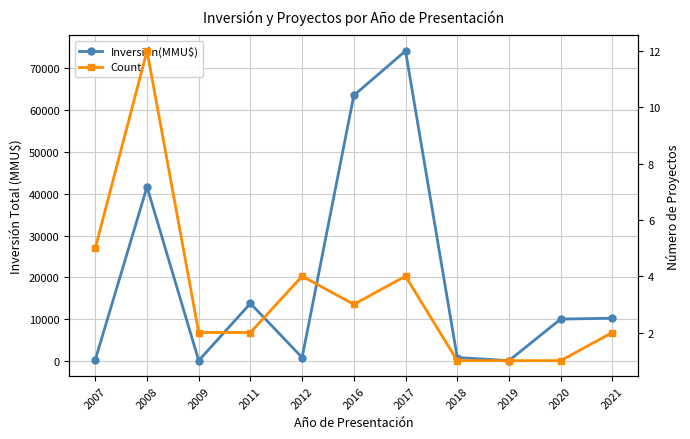

Reading left to right, what are all the values shown in this chart?

Inversión(MMU$): 2007=284	2008=41656	2009=72	2011=13753	2012=800	2016=63553	2017=74200	2018=807	2019=50	2020=10000	2021=10213
Count: 2007=5	2008=12	2009=2	2011=2	2012=4	2016=3	2017=4	2018=1	2019=1	2020=1	2021=2